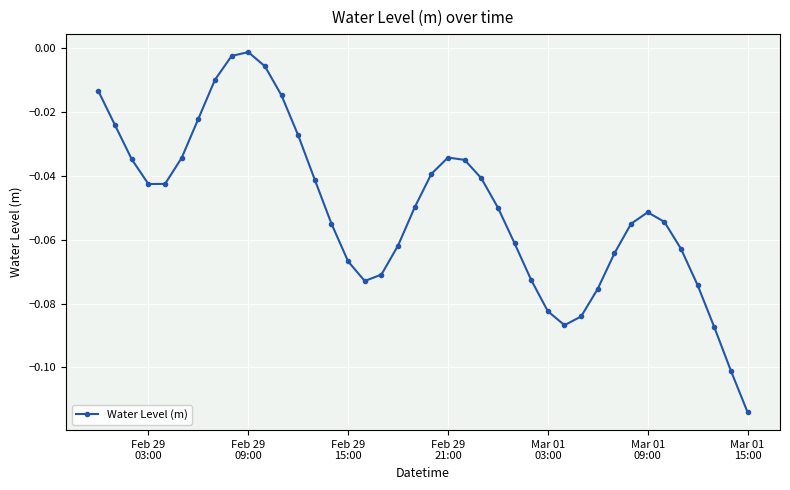

What is the difference between the second highest and minimum values?

0.1